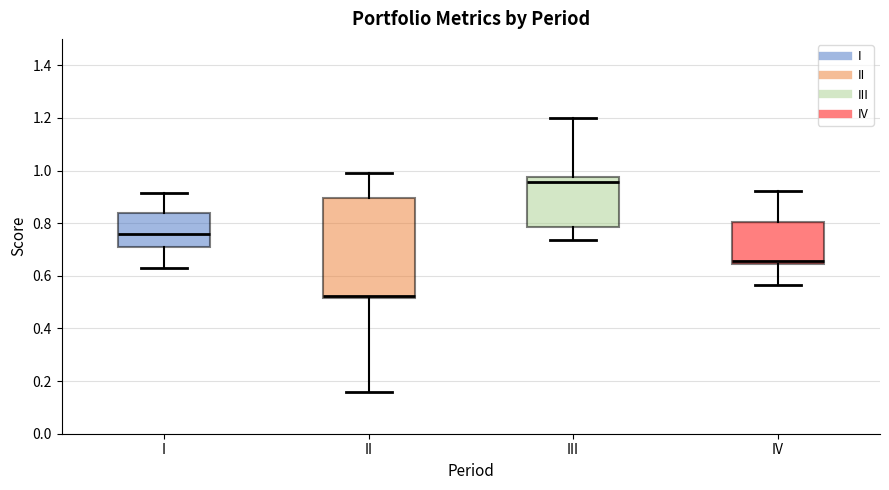

Which box's median line is the highest?

III